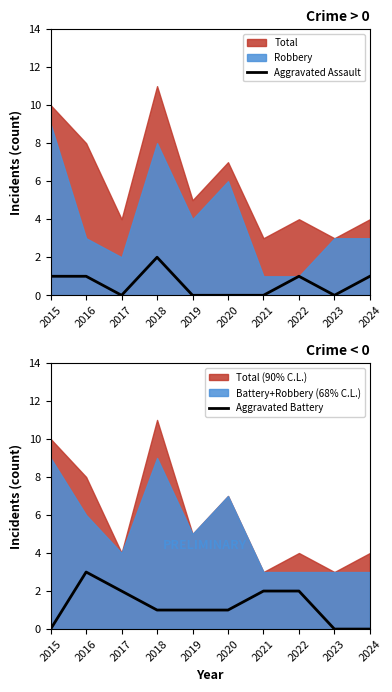

How many interior local peaks does the Aggravated Battery series have?

1